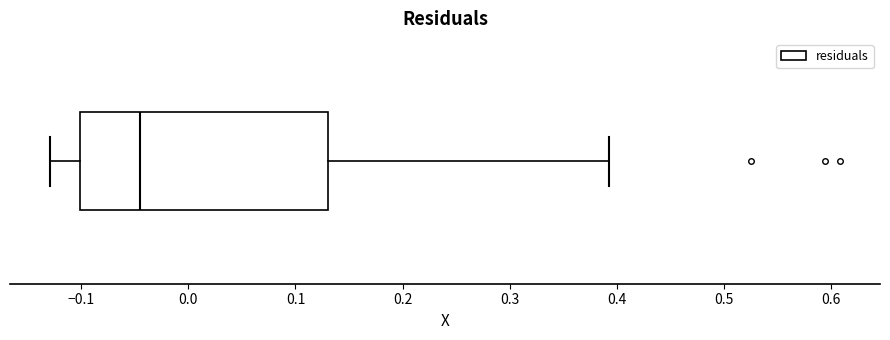

Read this box plot against the x-axis: the position of the median line, the range covered by the box, and the ends of both whiskers. The values are not printed on the chart, so give them approximately, as read against the axis.

median -0.05, box -0.10 to 0.13, whiskers -0.13 to 0.39